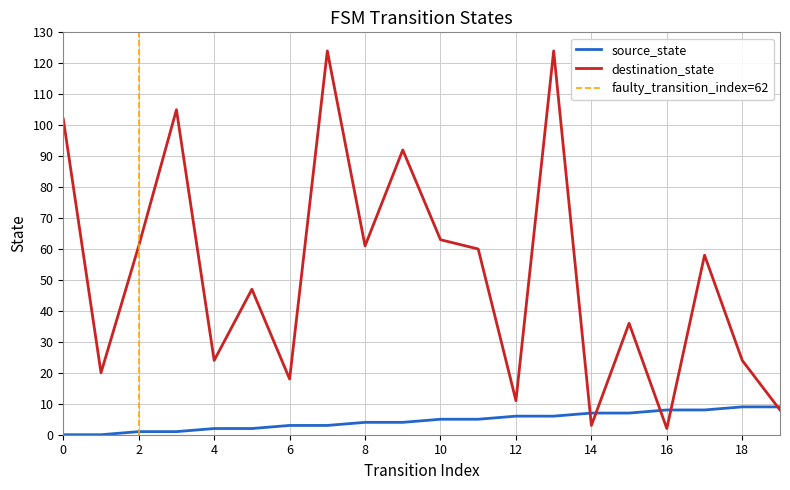

List the series in order of their peak value, lowest first.

source_state, destination_state